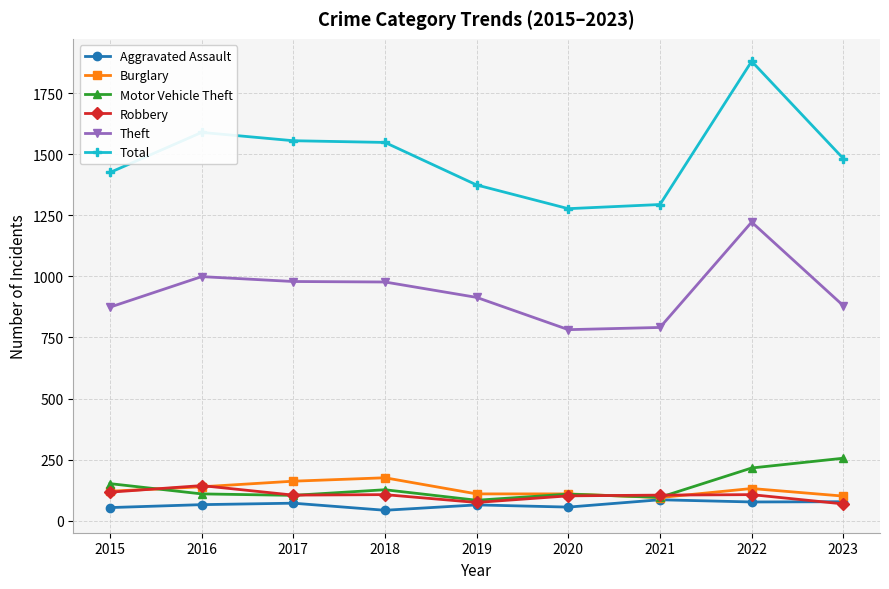

True or false: Theft and Aggravated Assault intersect in this chart.

False